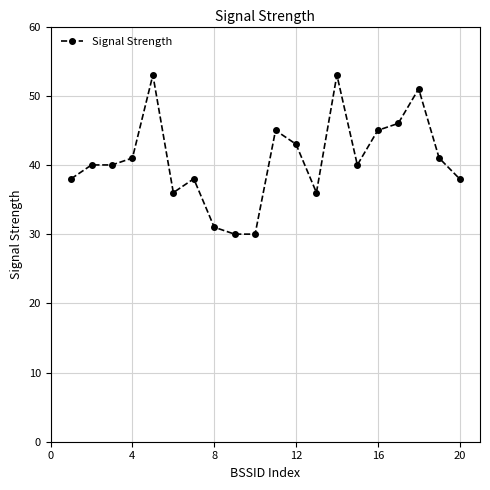

Count the number of categories in the chart.

20